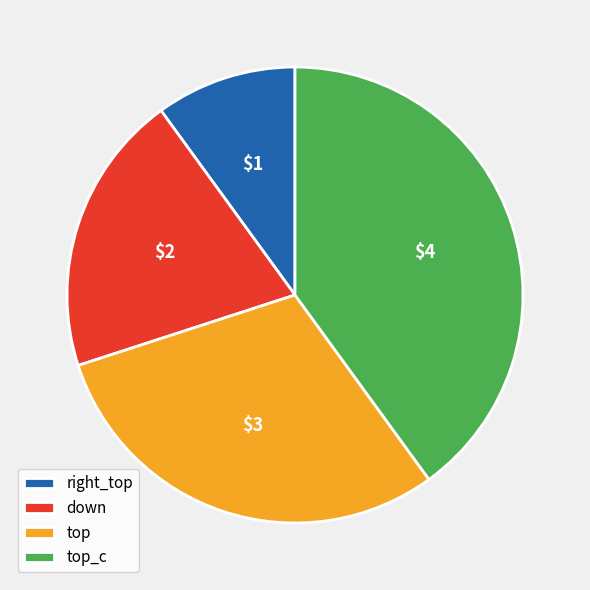

How many slices are in this pie chart?

4